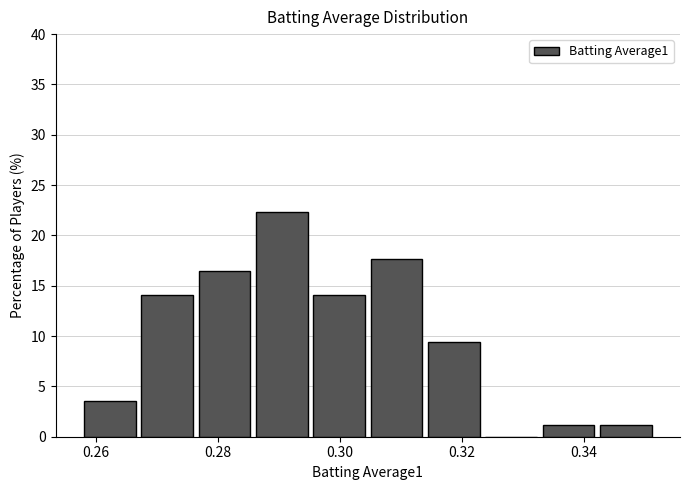

Reading left to right, transcribe this chart: for each bar, give the range it covers on the x-axis and its height. Neither the bar edges nor the heights are printed on the chart, so give them approximately, as read against the axes.

0.258 to 0.268: 3.5
0.268 to 0.276: 14.0
0.276 to 0.286: 16.5
0.286 to 0.296: 22.5
0.296 to 0.306: 14.0
0.306 to 0.314: 17.5
0.314 to 0.324: 9.5
0.324 to 0.334: 0
0.334 to 0.342: 1.0
0.342 to 0.352: 1.0